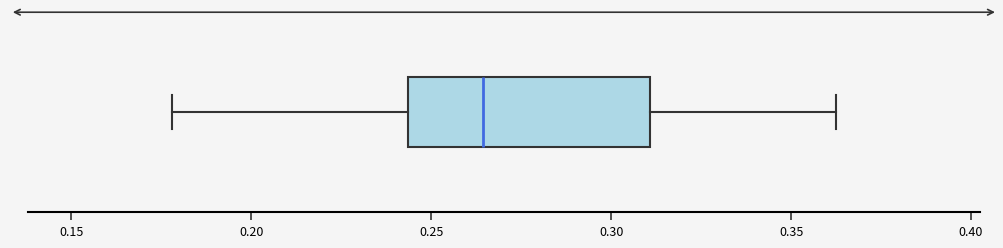

Where is the left edge of the box on the x-axis? The values are not printed on the chart, so give them approximately, as read against the axis.

0.245